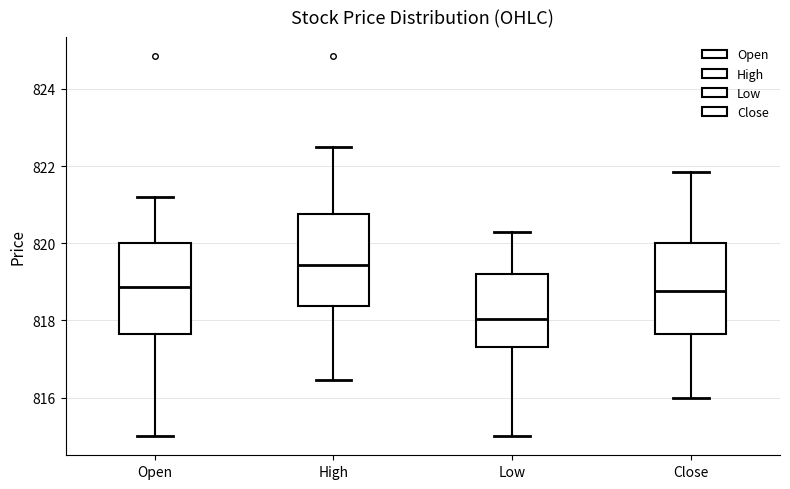

Where does the upper whisker of the box for Close end on the y-axis? The values are not printed on the chart, so give them approximately, as read against the axis.

821.8